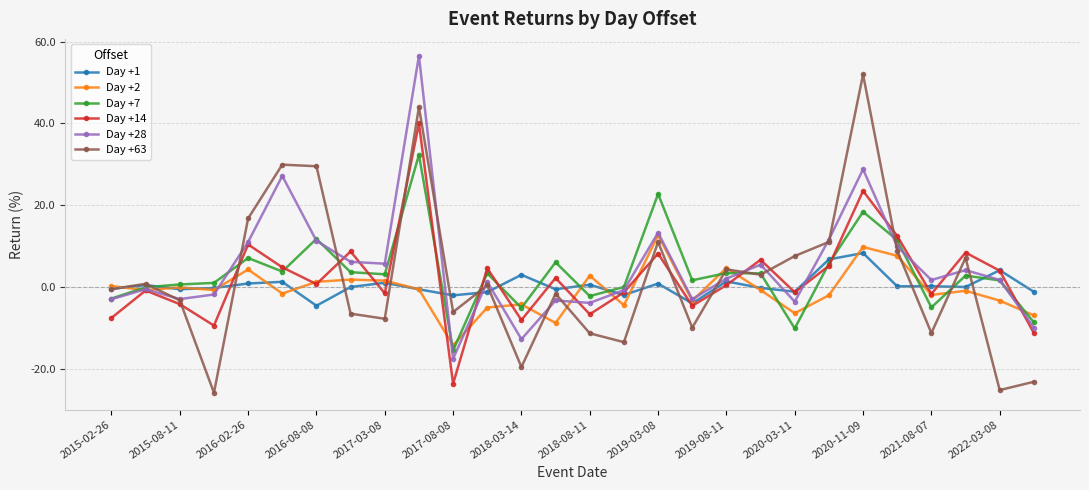

List the series in order of their peak value, lowest first.

Day +1, Day +2, Day +7, Day +14, Day +63, Day +28